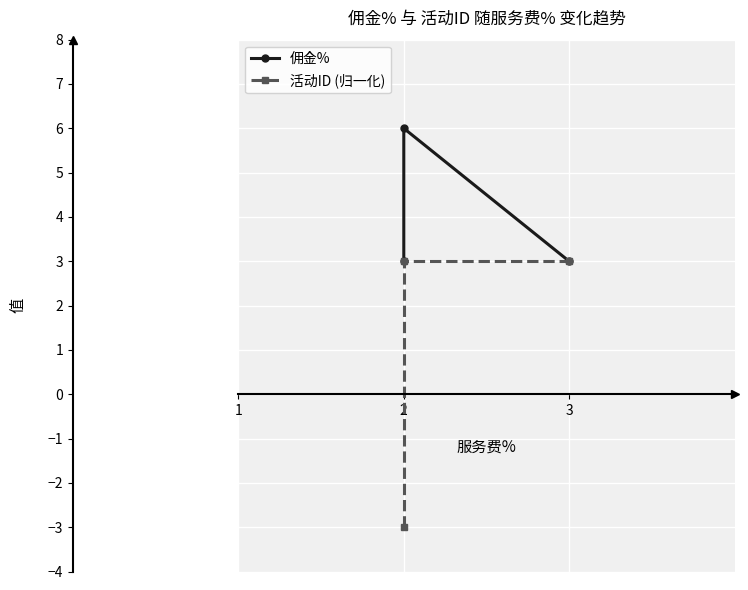

Count the number of categories in the chart.

3